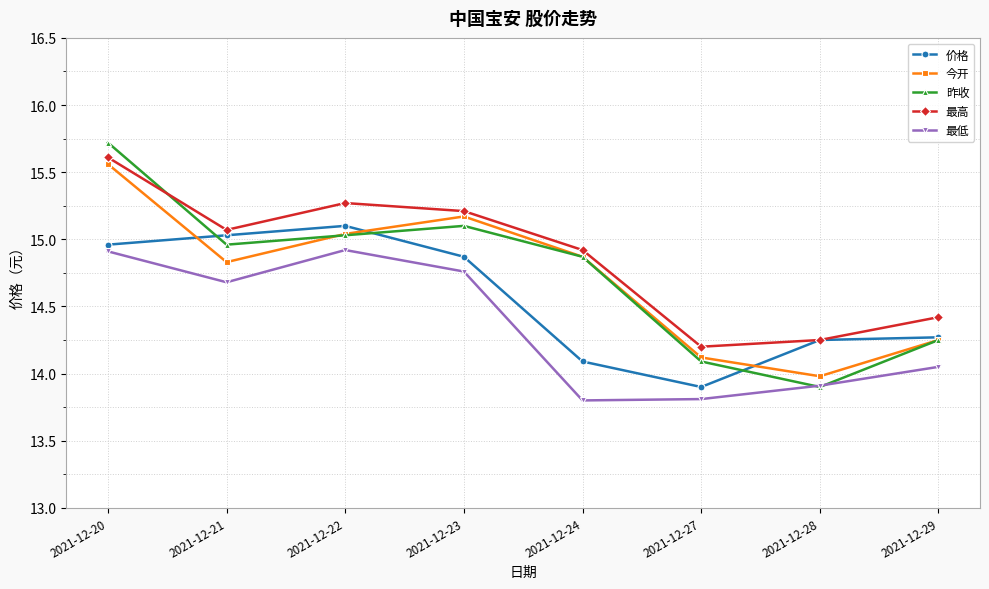

How many data points in 今开 are less than 14?

1